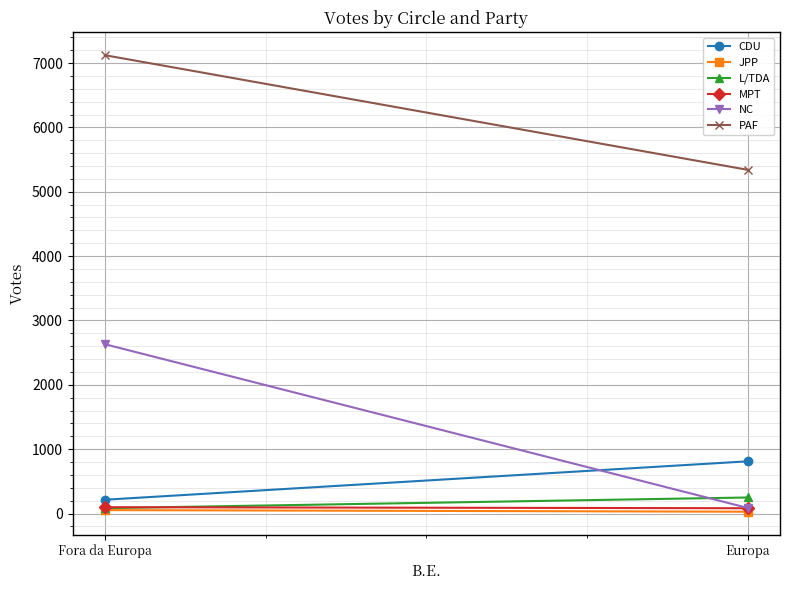

Reading right to left, what are all the values shown in this chart?

CDU: Fora da Europa=214	Europa=811
JPP: Fora da Europa=53	Europa=28
L/TDA: Fora da Europa=83	Europa=249
MPT: Fora da Europa=98	Europa=82
NC: Fora da Europa=2631	Europa=86
PAF: Fora da Europa=7122	Europa=5340